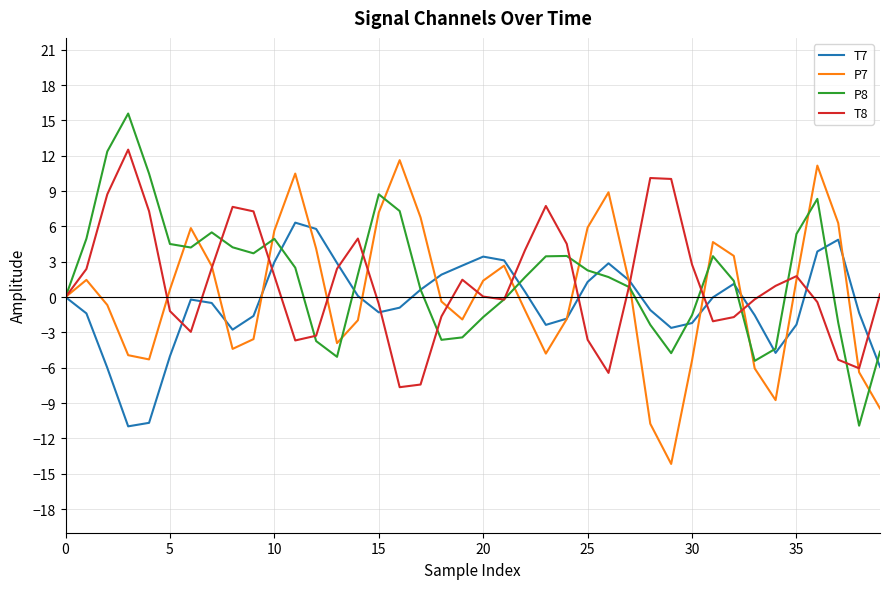

What is the sum of all P7 values?

7.8